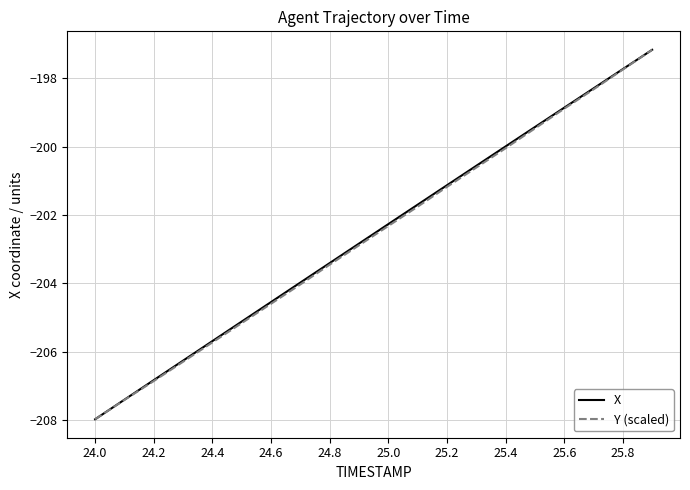

How many lines are shown in the chart?

2